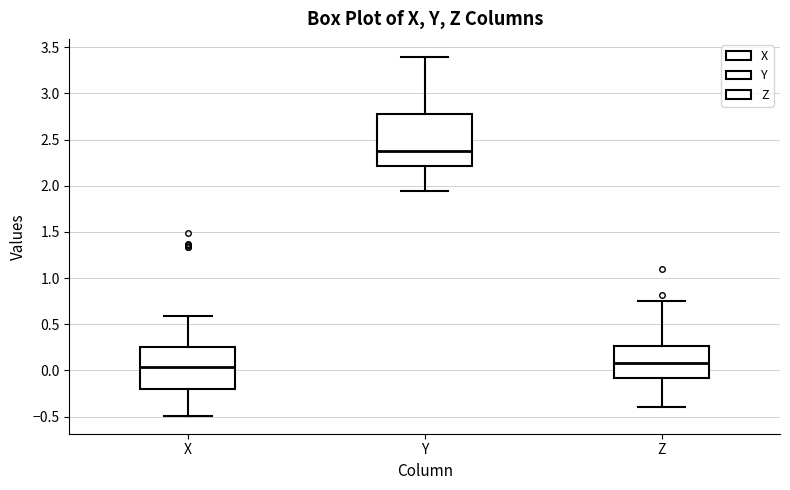

Where does the lower whisker of the box for Y end on the y-axis? The values are not printed on the chart, so give them approximately, as read against the axis.

1.95